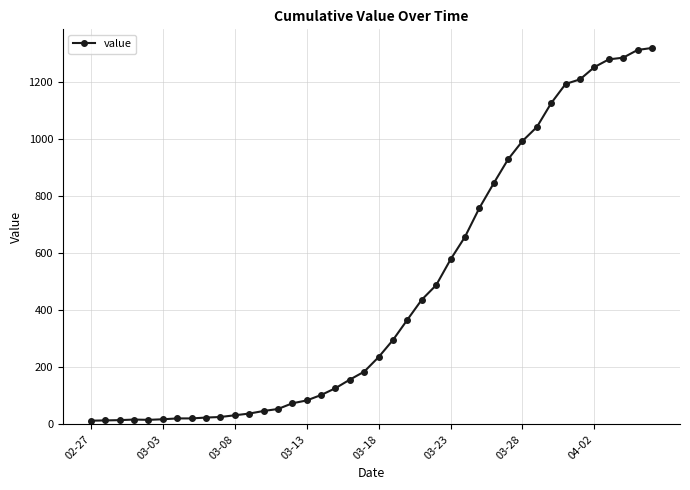

What is the sum of all values?

18687